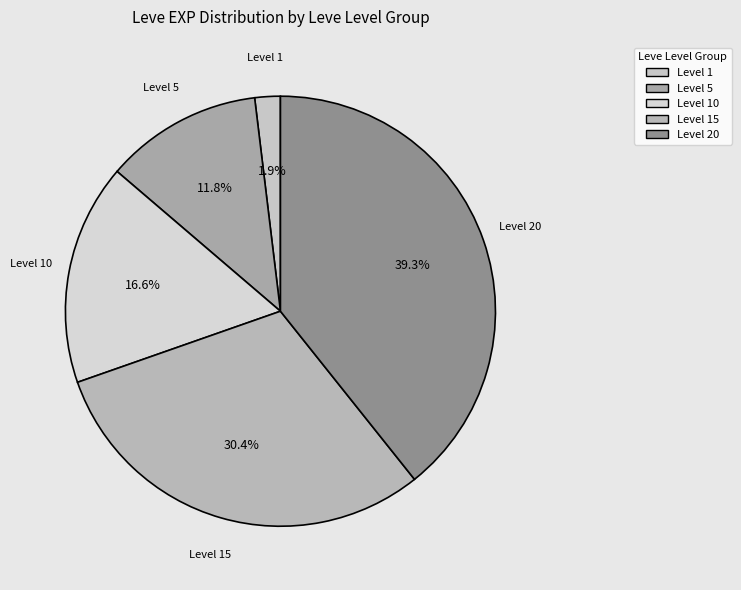

Which slice is the smallest?

Level 1